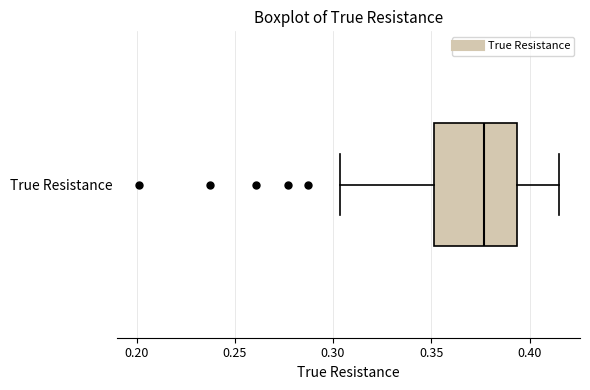

Where does the right whisker of the box for True Resistance end on the x-axis? The values are not printed on the chart, so give them approximately, as read against the axis.

0.415